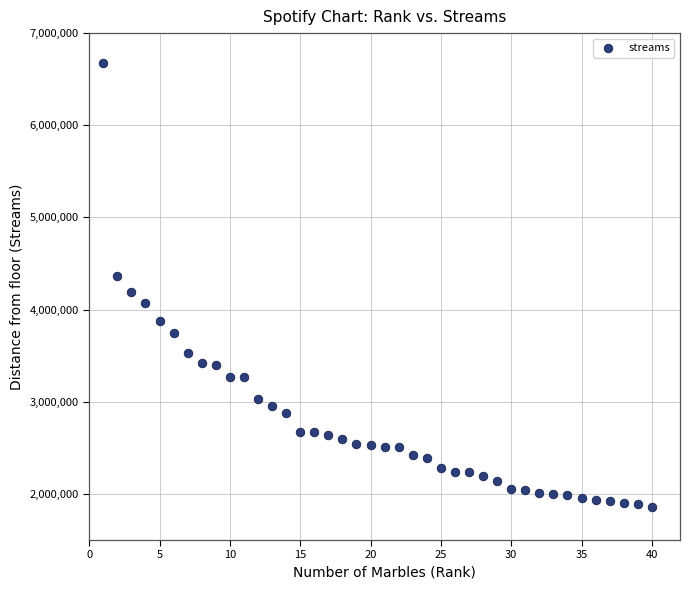

What is the range of Y values (max minus min)?

4820267